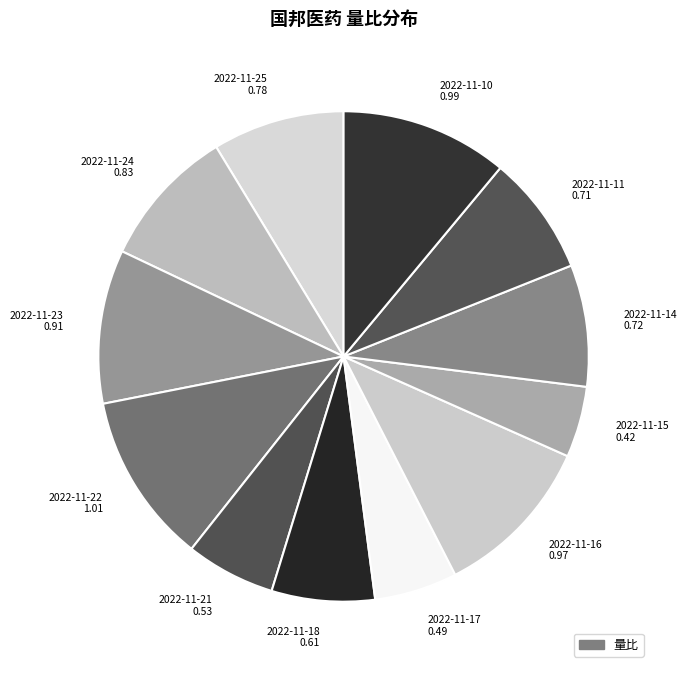

Is 2022-11-15 the majority of the pie?

No